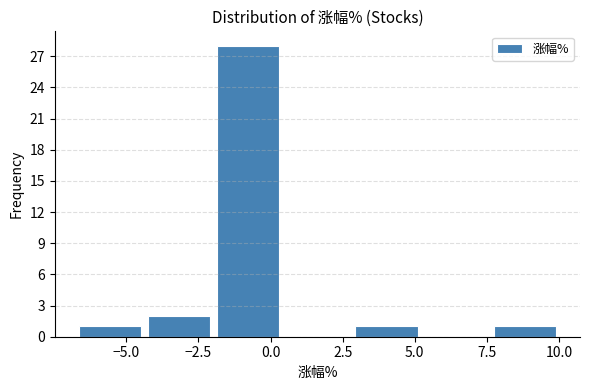

Reading left to right, list every bar in this chart as the range it spans on the x-axis followed by its height. Neither the bar edges nor the heights are printed on the chart, so give them approximately, as read against the axes.

-7.0 to -4.5: 1
-4.5 to -2.0: 2
-2.0 to 0.5: 28
0.5 to 3.0: 0
3.0 to 5.0: 1
5.0 to 7.5: 0
7.5 to 10.0: 1